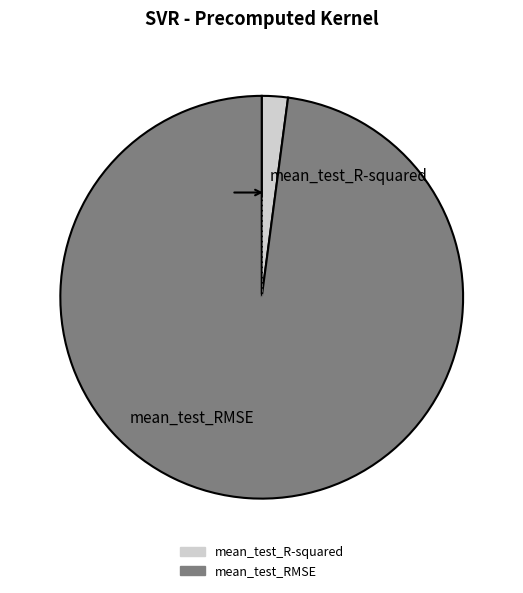

Rank the categories by value from highest to lowest.

mean_test_RMSE, mean_test_R-squared